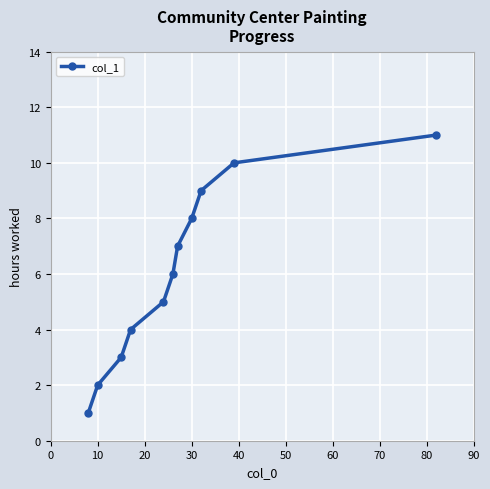

What is the value of the 1st point from the left?

1